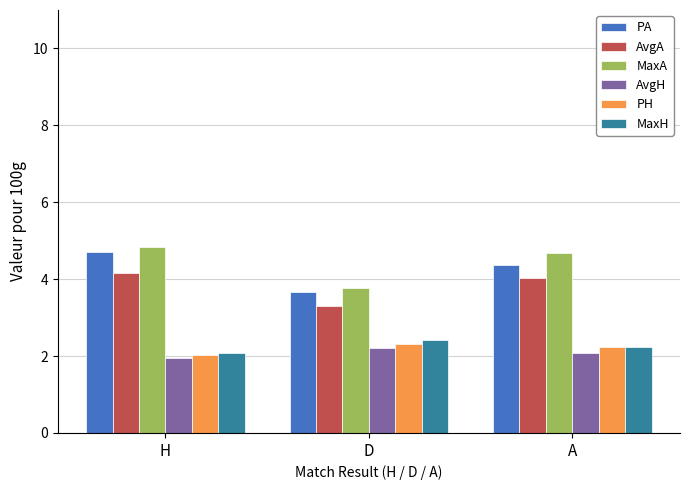

At which category does the chart reach its peak across all series?

H